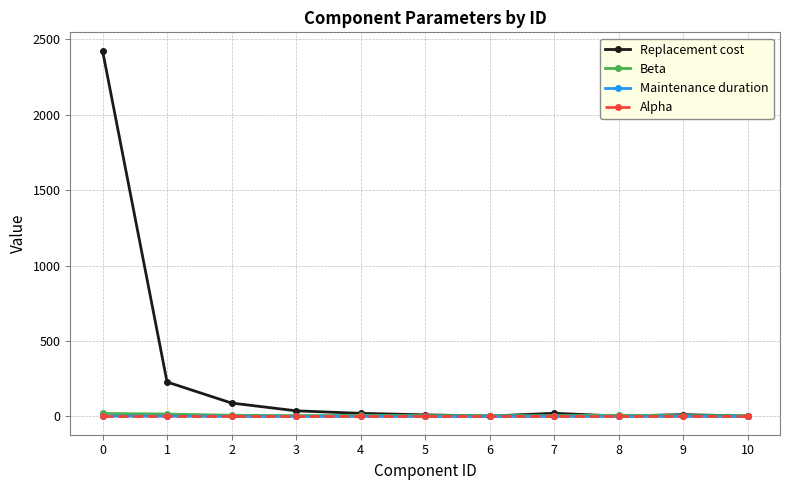

How many categories are shown in the chart?

11